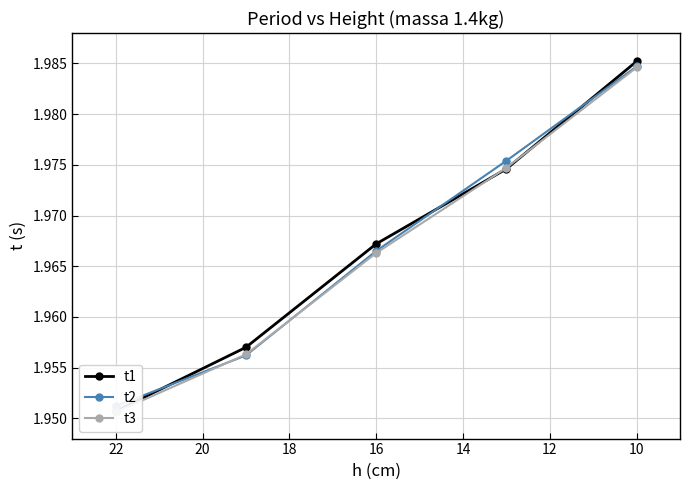

The value of t1 at 10 is 2.6. True or false?

False